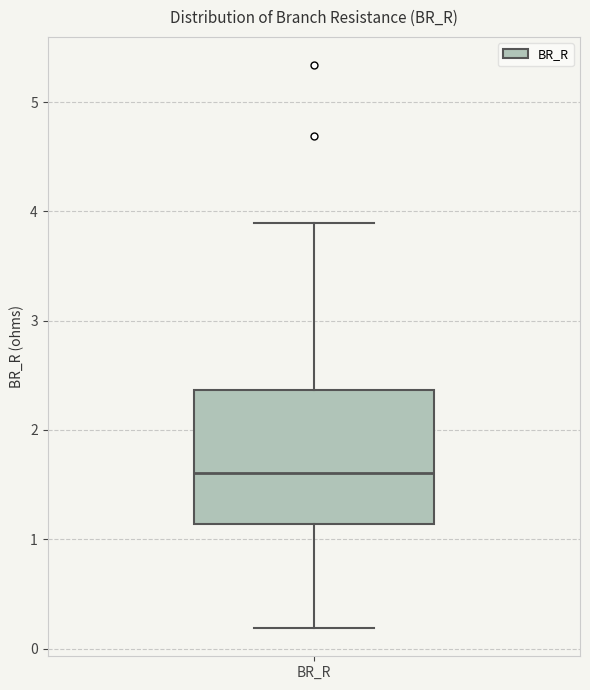

Transcribe this box plot: give where the median line is, the range the box spans, and where the two whiskers end, as read against the y-axis. The values are not printed on the chart, so give them approximately, as read against the axis.

median 1.6, box 1.1 to 2.4, whiskers 0.2 to 3.9